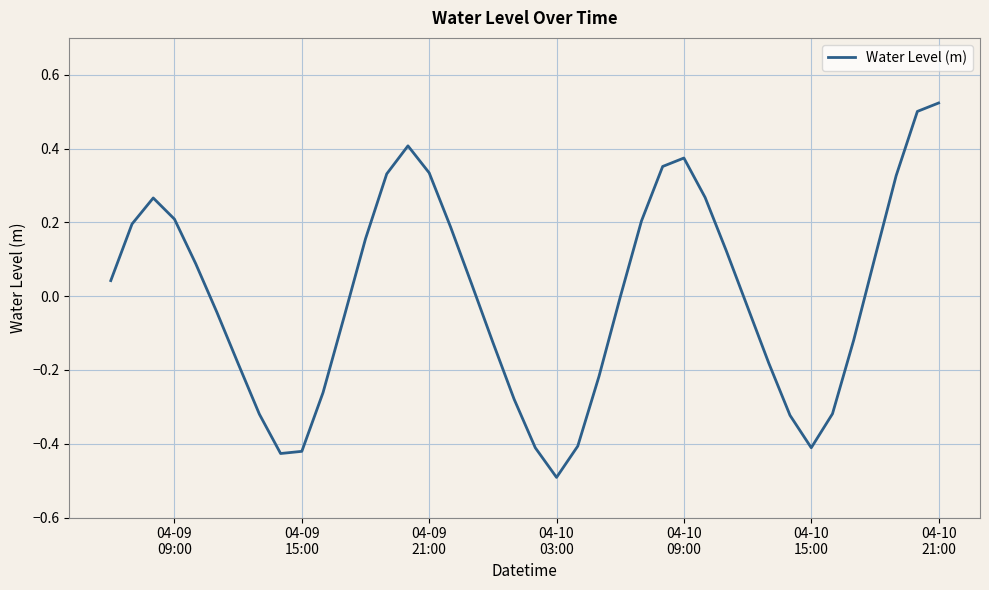

How many interior local peaks (higher than both neighbors) does the data have?

3